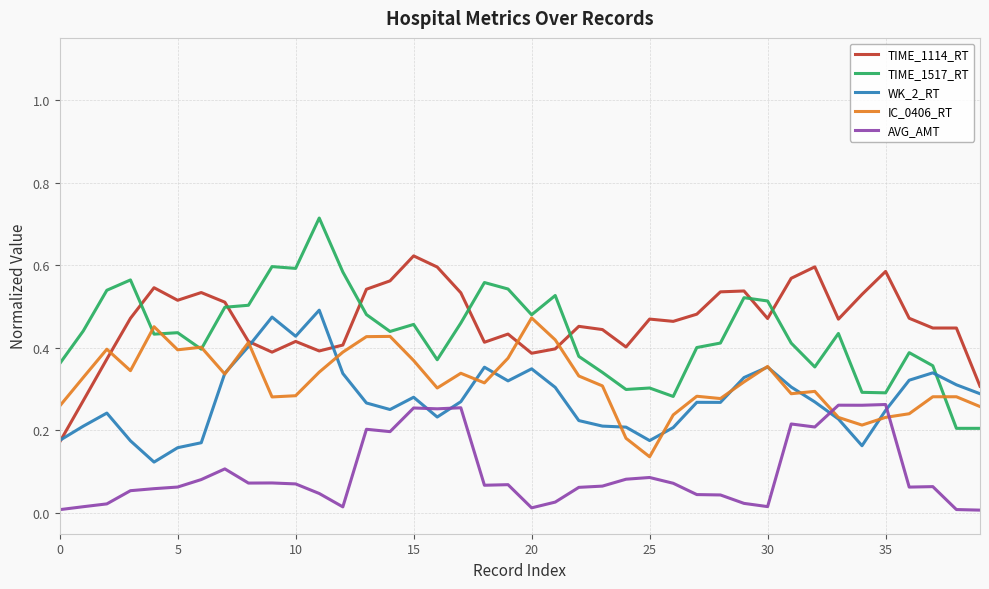

True or false: WK_2_RT and TIME_1517_RT cross at least once.

True